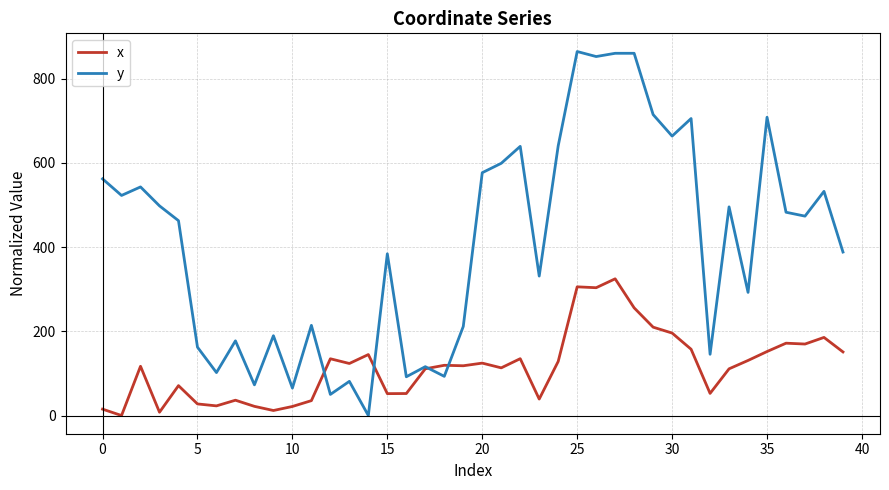

True or false: x and y cross at least once.

True